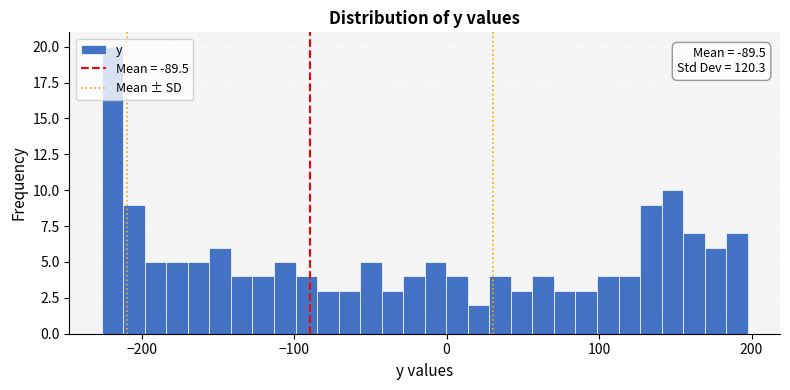

Around what value on the x-axis is the tallest bar? Give the approximate position of its centre, as read against the axis.

-220